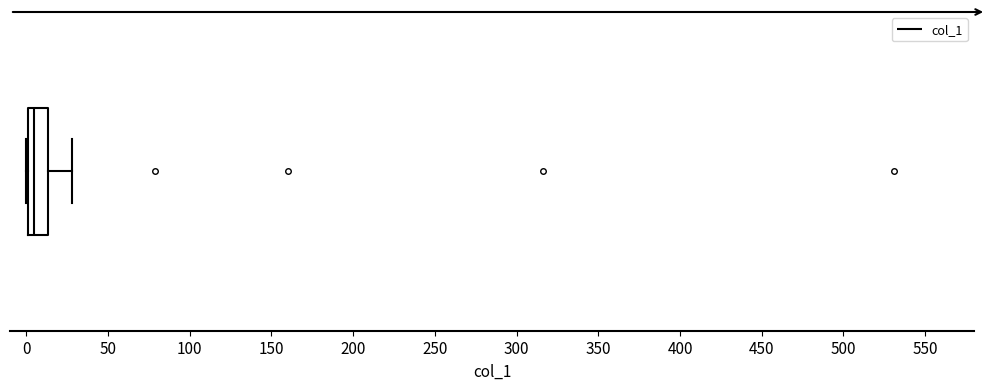

Where is the left edge of the box on the x-axis? The values are not printed on the chart, so give them approximately, as read against the axis.

0